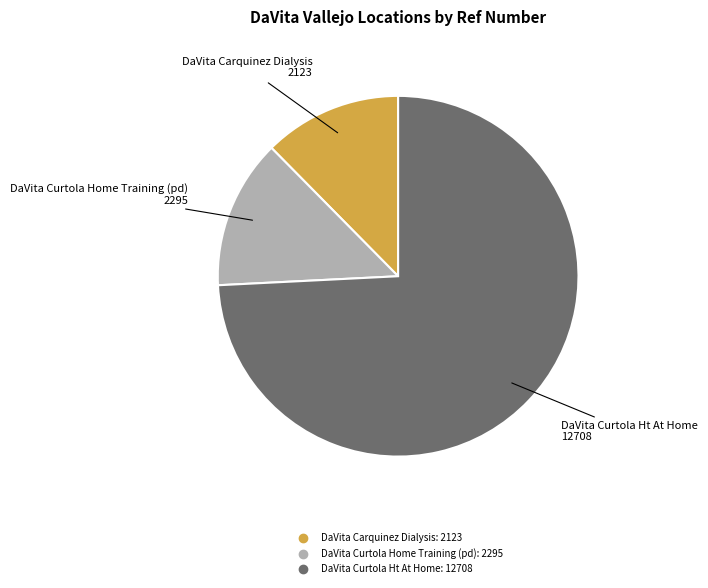

How many slices are in this pie chart?

3